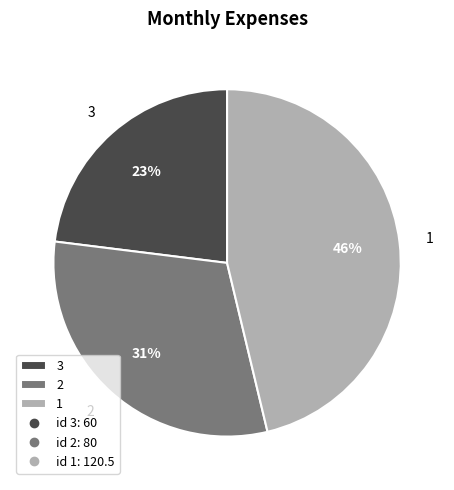

To the nearest percent, what portion does 2 represent?

31%